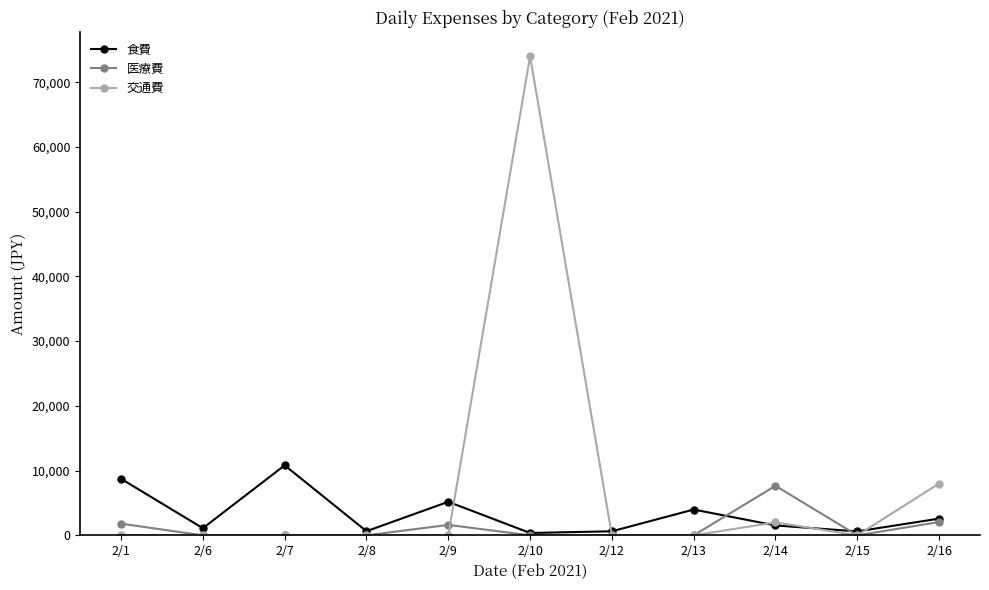

At 2/12, list the series in order from smallest to largest.

医療費, 交通費, 食費